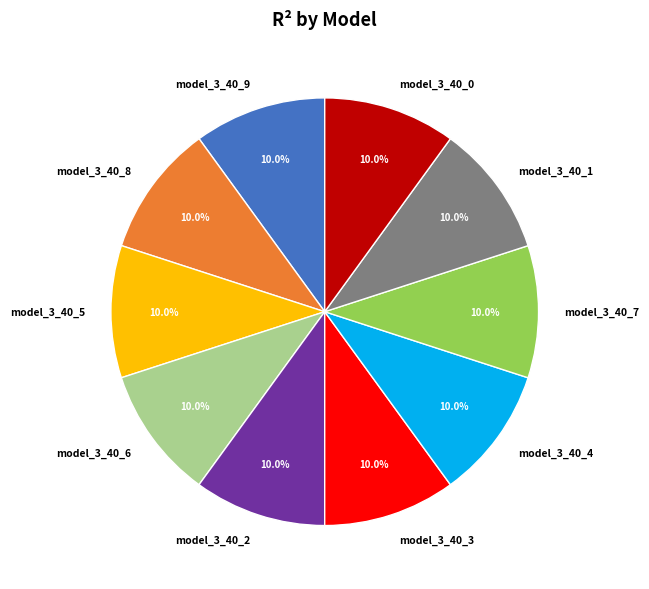

Is it true that model_3_40_8 is 1% of the pie?

False